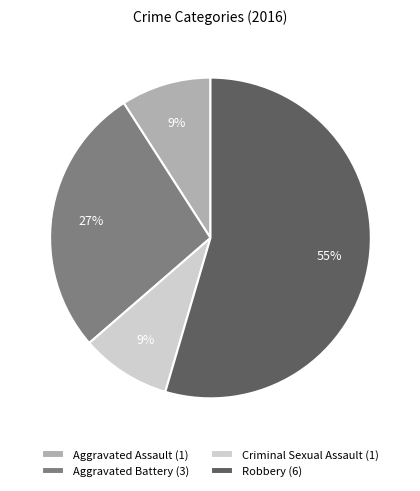

To the nearest percent, what is the average slice percentage?

25%